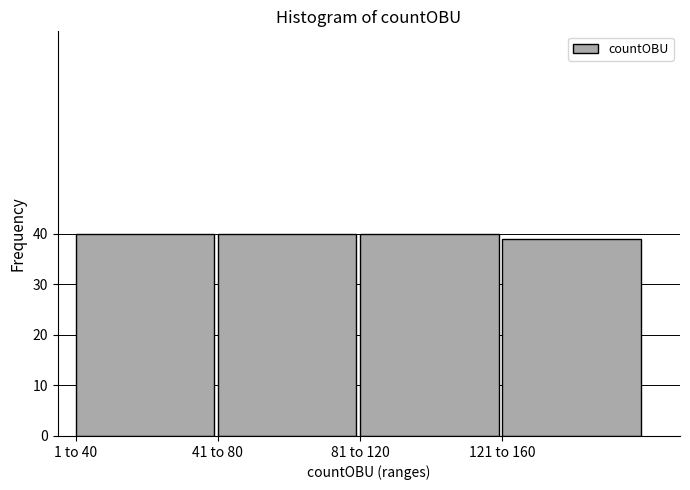

Reading left to right, transcribe all the data shown in this chart.

40	40	40	39